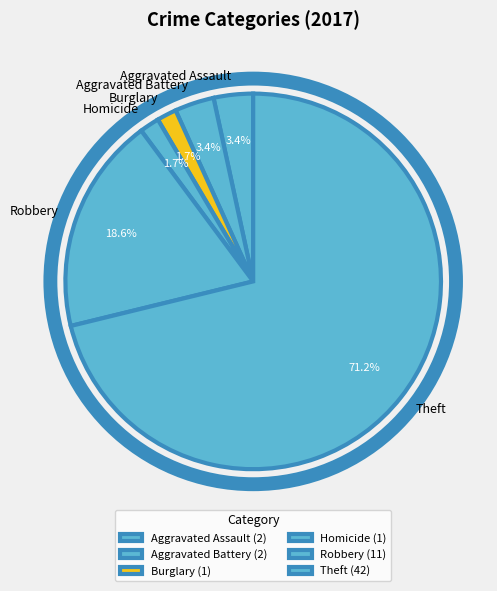

To the nearest percent, what percentage of the pie is Aggravated Battery?

3%